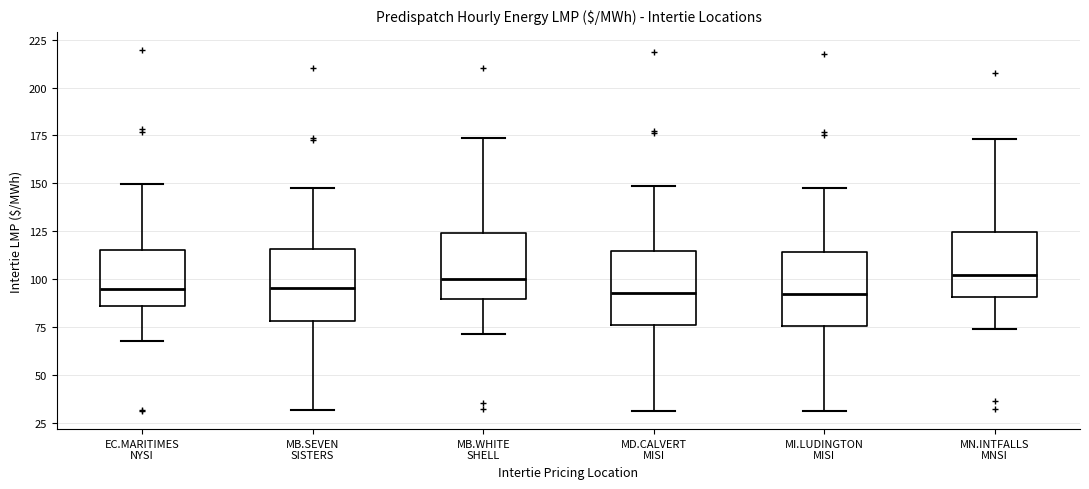

Reading left to right, read every box against the y-axis: the position of its median line, the range the box covers, and the ends of its whiskers. The values are not printed on the chart, so give them approximately, as read against the axis.

EC.MARITIMES NYSI: median 95, box 85 to 115, whiskers 70 to 150
MB.SEVEN SISTERS: median 95, box 80 to 115, whiskers 30 to 150
MB.WHITE SHELL: median 100, box 90 to 125, whiskers 70 to 175
MD.CALVERT MISI: median 95, box 75 to 115, whiskers 30 to 150
MI.LUDINGTON MISI: median 90, box 75 to 115, whiskers 30 to 150
MN.INTFALLS MNSI: median 100, box 90 to 125, whiskers 75 to 175